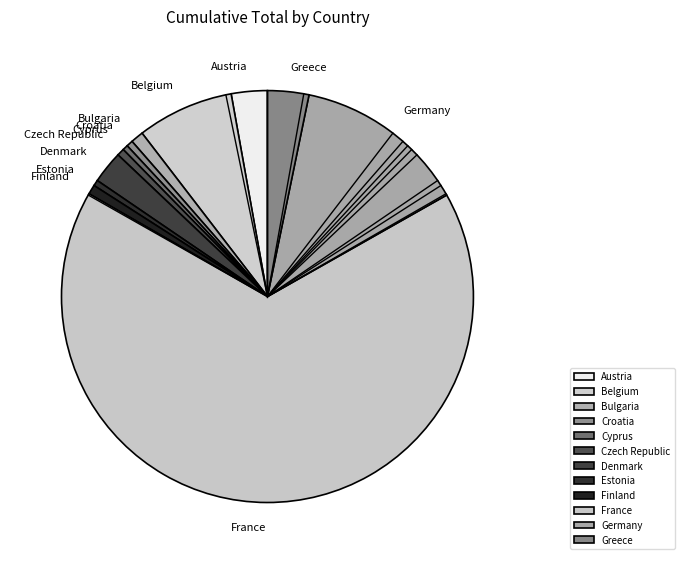

What is the ratio of the value at Croatia to the value at Estonia?

1.1